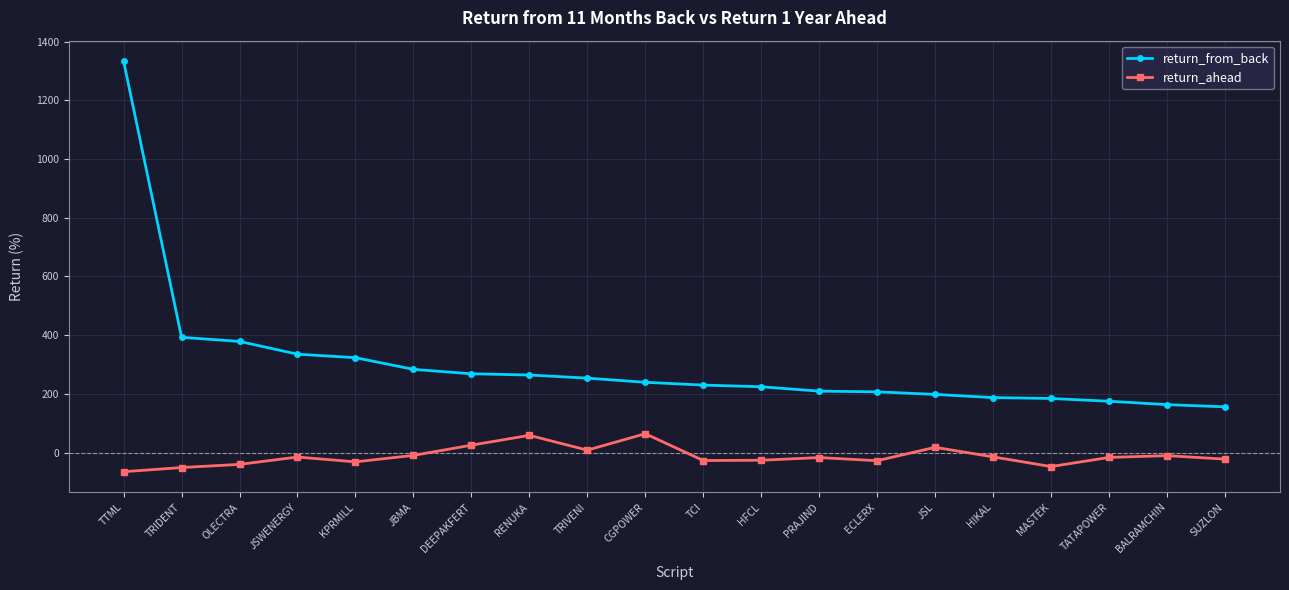

What is the difference between the maximum and second lowest values in the return_from_back series?

1169.4